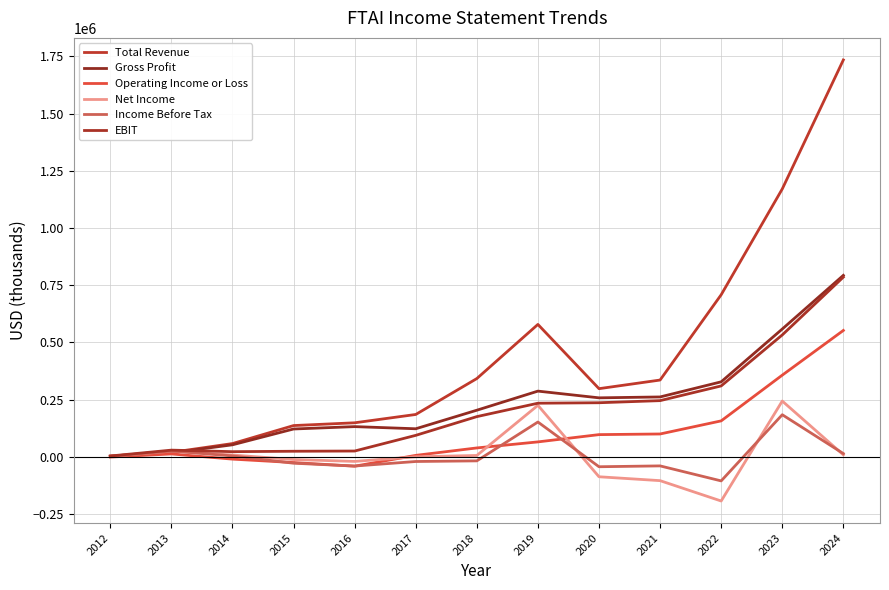

Is the value of Net Income at 2024 greater than the value of Total Revenue at 2014?

No